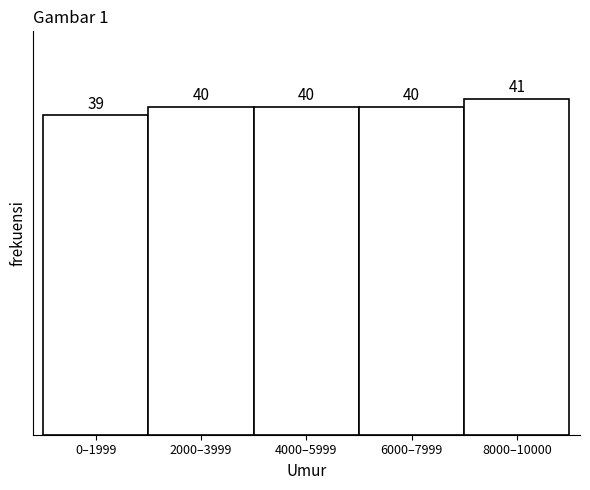

Reading left to right, extract all data points from this chart.

0–1999=39	2000–3999=40	4000–5999=40	6000–7999=40	8000–10000=41